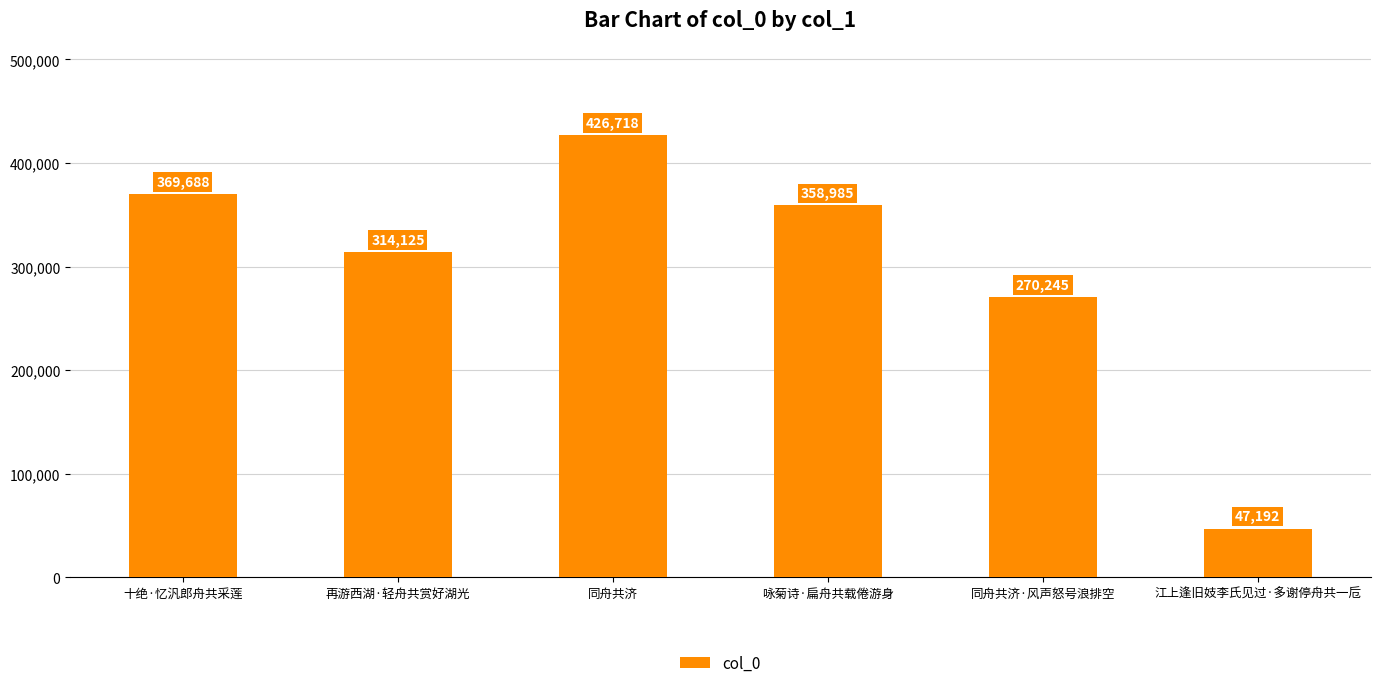

Which category has the highest value across all series?

同舟共济